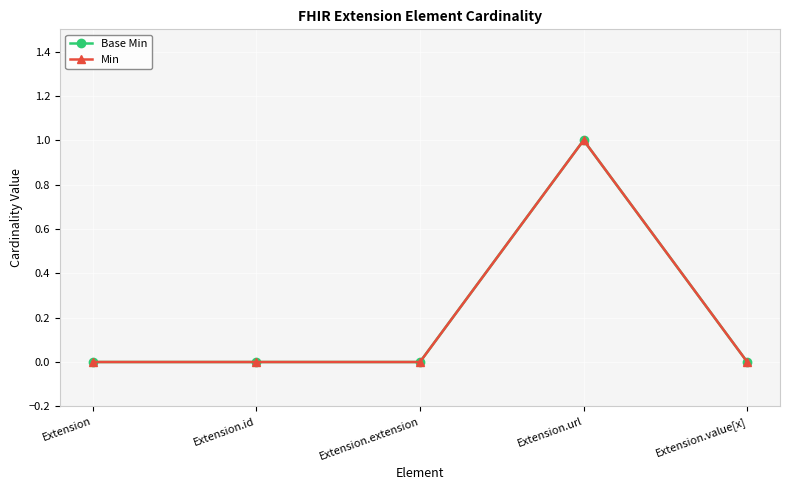

Is this an area chart (filled region under the line)?

No